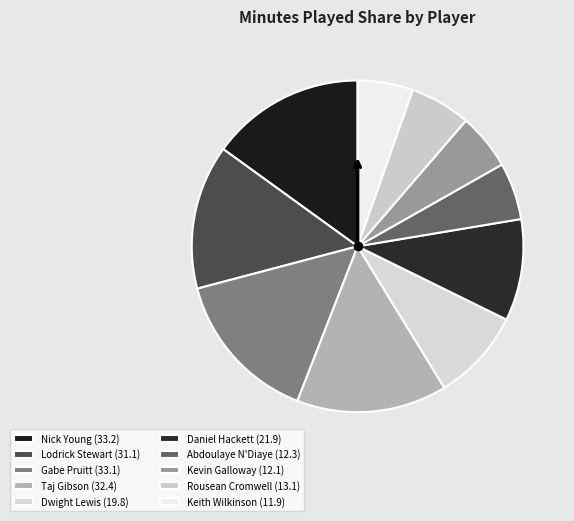

Is the sum of Daniel Hackett and Rousean Cromwell greater than half?

No